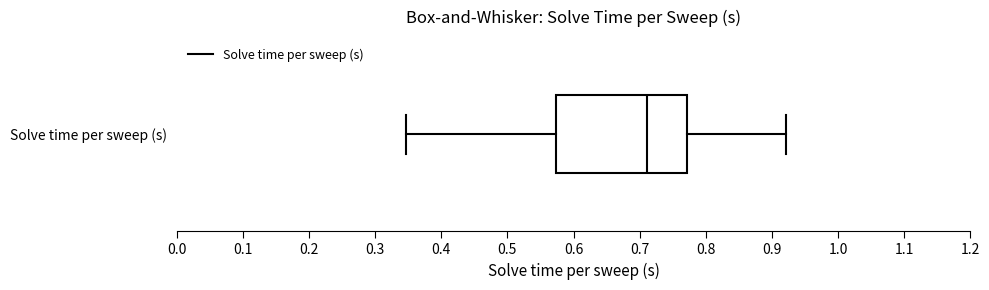

Transcribe this box plot: give where the median line is, the range the box spans, and where the two whiskers end, as read against the x-axis. The values are not printed on the chart, so give them approximately, as read against the axis.

median 0.71, box 0.57 to 0.77, whiskers 0.35 to 0.92